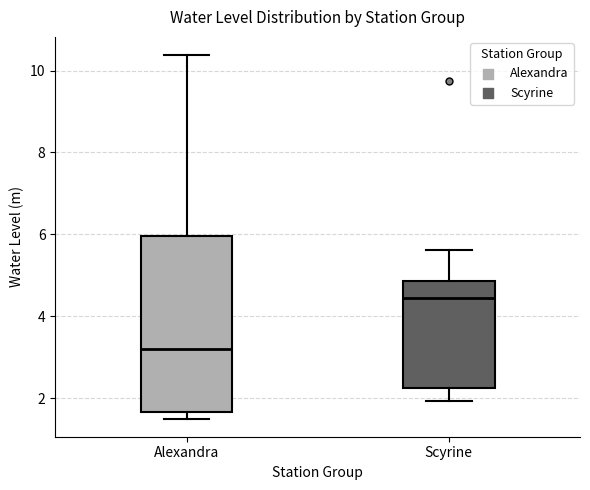

Where does the median line of the box for Scyrine sit on the y-axis? The values are not printed on the chart, so give them approximately, as read against the axis.

4.4